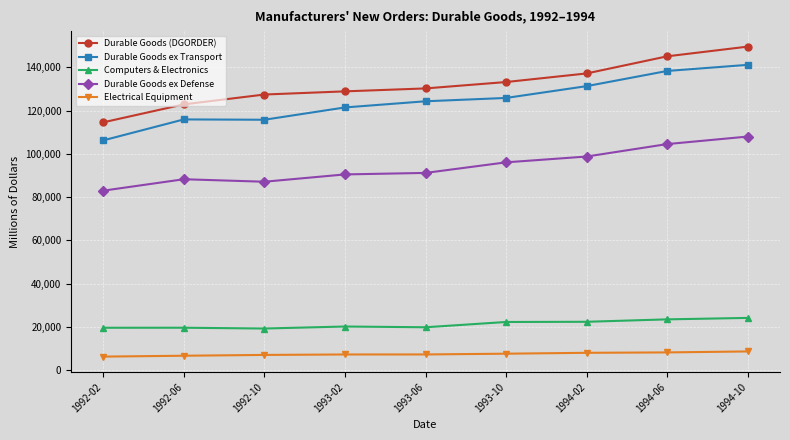

What is the sum of all Computers & Electronics values?

190186